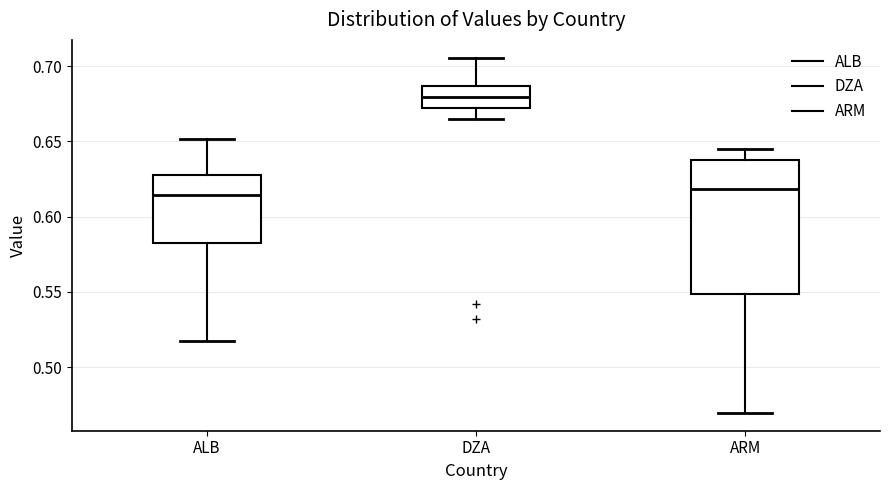

Where is the upper edge of the box for DZA on the y-axis? The values are not printed on the chart, so give them approximately, as read against the axis.

0.685